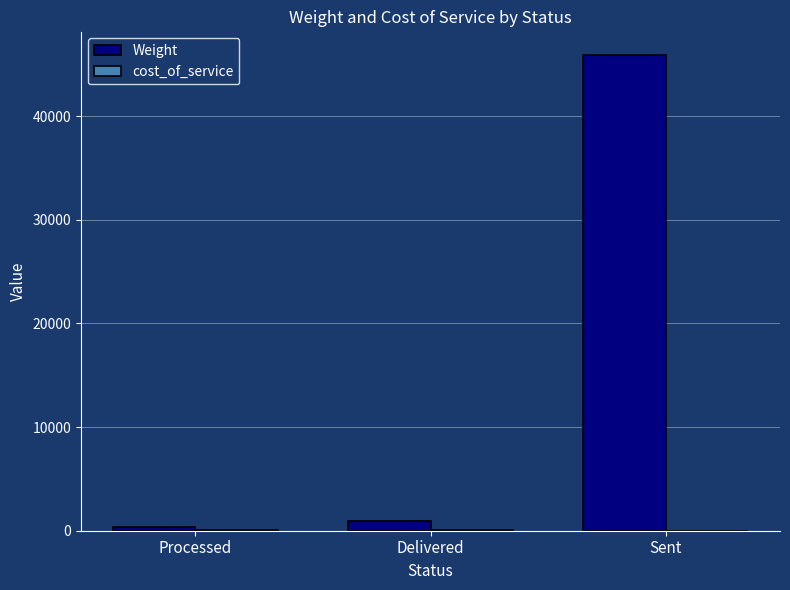

Is it true that Weight equals 899.0 at Delivered?

True